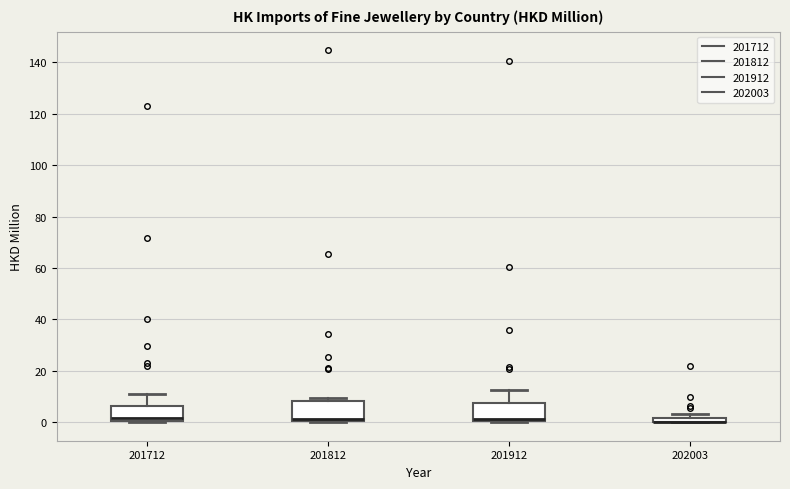

Where does the upper whisker of the box at x = 201712 end on the y-axis? The values are not printed on the chart, so give them approximately, as read against the axis.

12